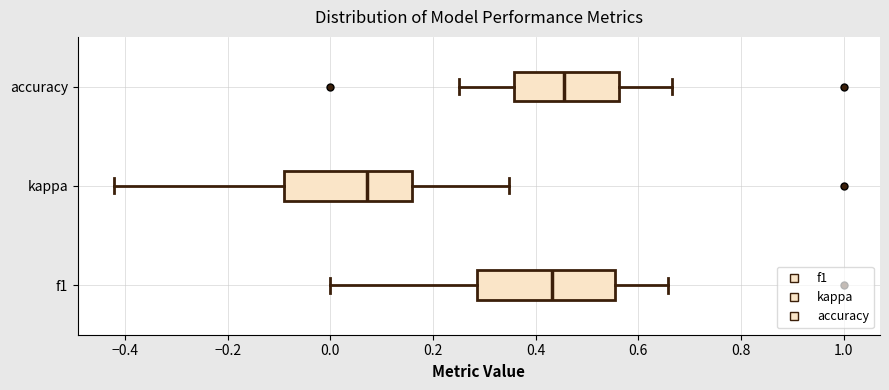

Reading bottom to top, read every box against the x-axis: the position of its median line, the range the box covers, and the ends of its whiskers. The values are not printed on the chart, so give them approximately, as read against the axis.

f1: median 0.44, box 0.28 to 0.56, whiskers 0.00 to 0.66
kappa: median 0.08, box -0.10 to 0.16, whiskers -0.42 to 0.34
accuracy: median 0.46, box 0.36 to 0.56, whiskers 0.26 to 0.66